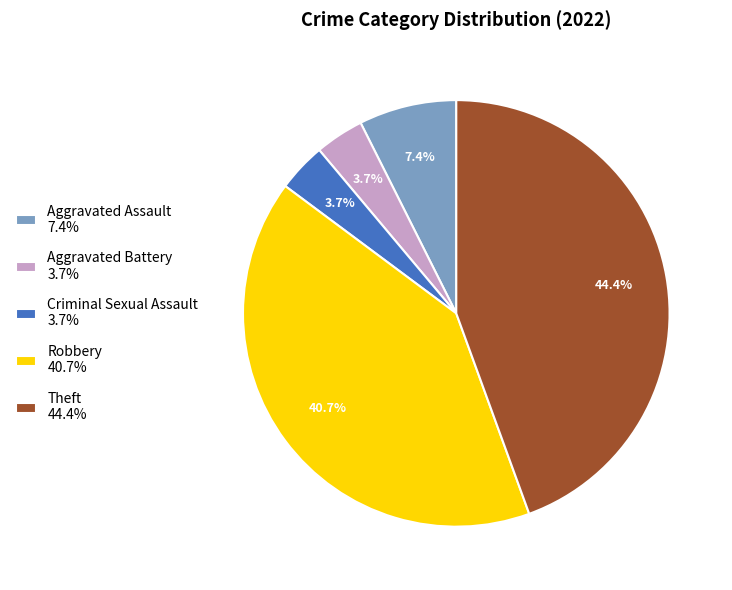

What portion of the pie excludes Theft 44.4%?

55.6%